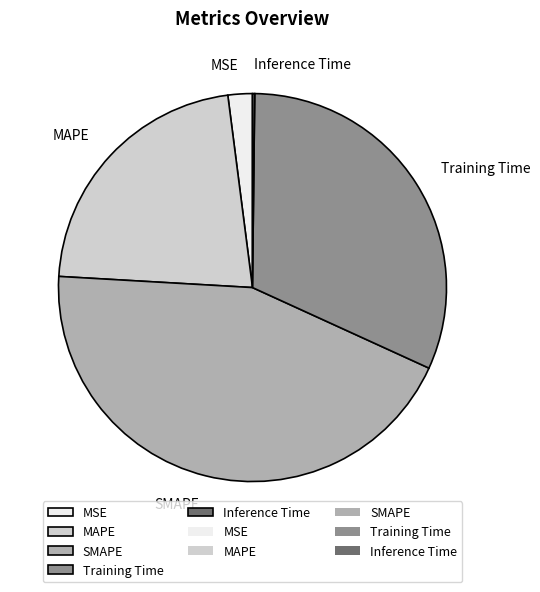

What is the largest slice in the pie chart?

SMAPE